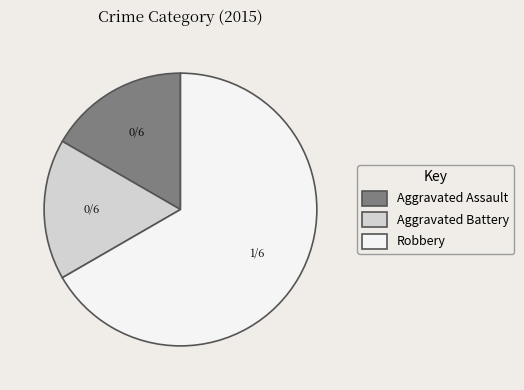

What is the largest slice in the pie chart?

Robbery